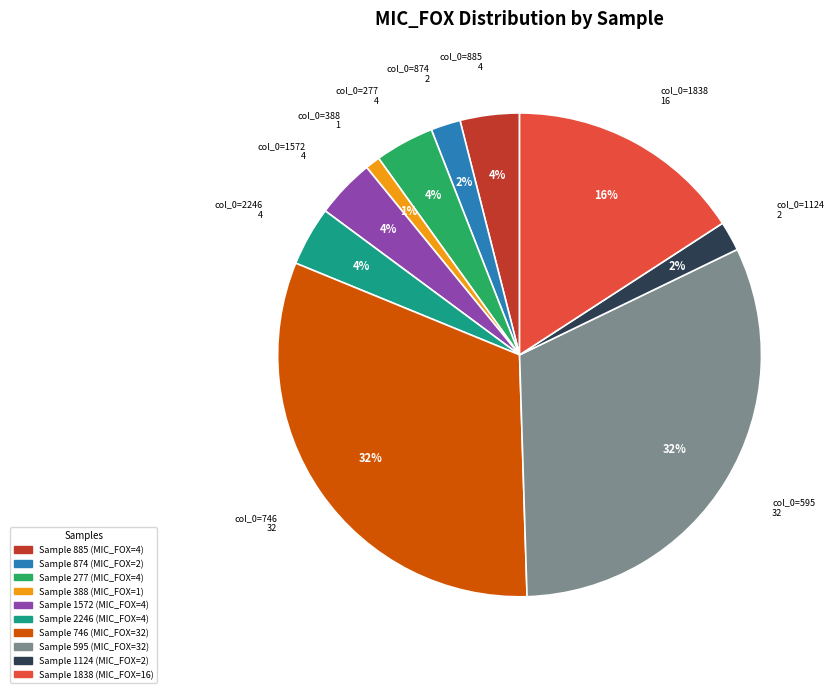

Is there a majority slice in this chart?

No